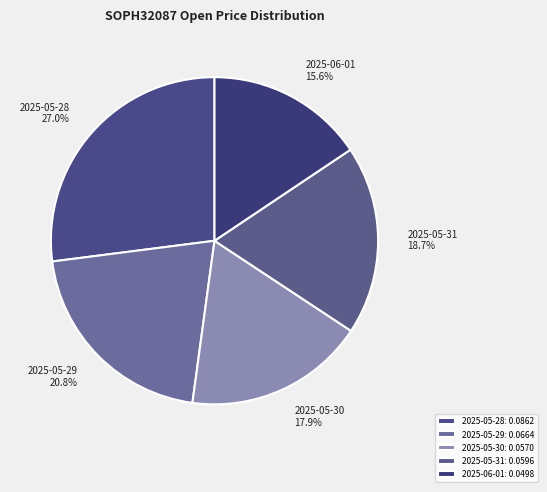

Is there any slice that represents more than half of the pie?

No